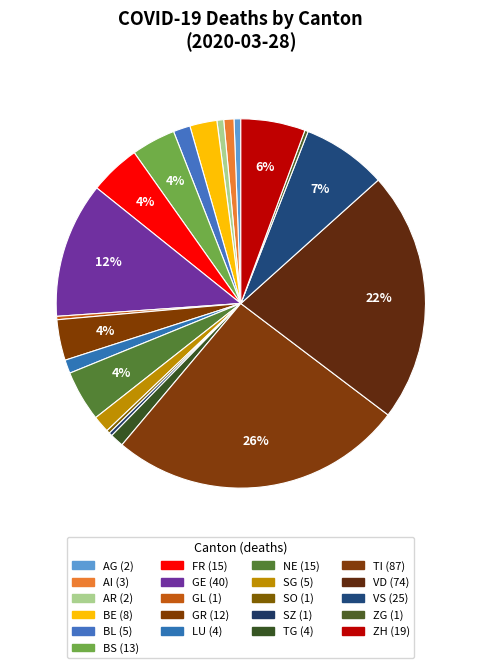

Is there a majority slice in this chart?

No